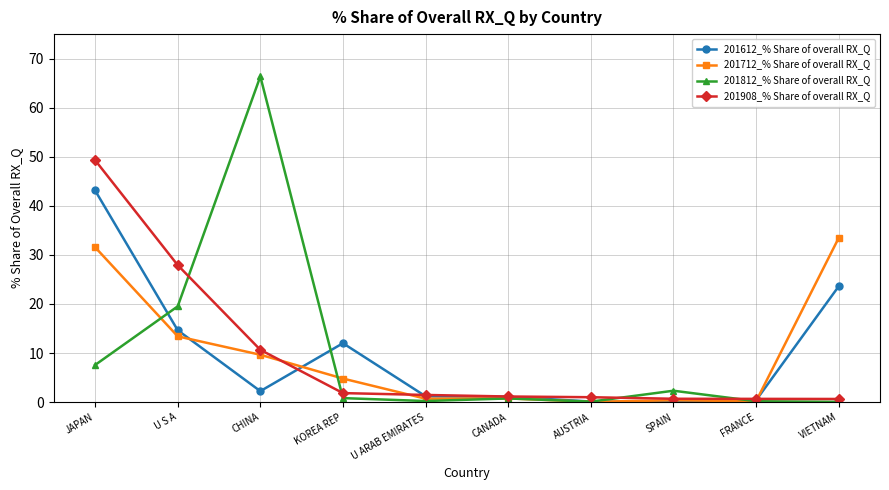

Which category has the highest value across all series?

CHINA